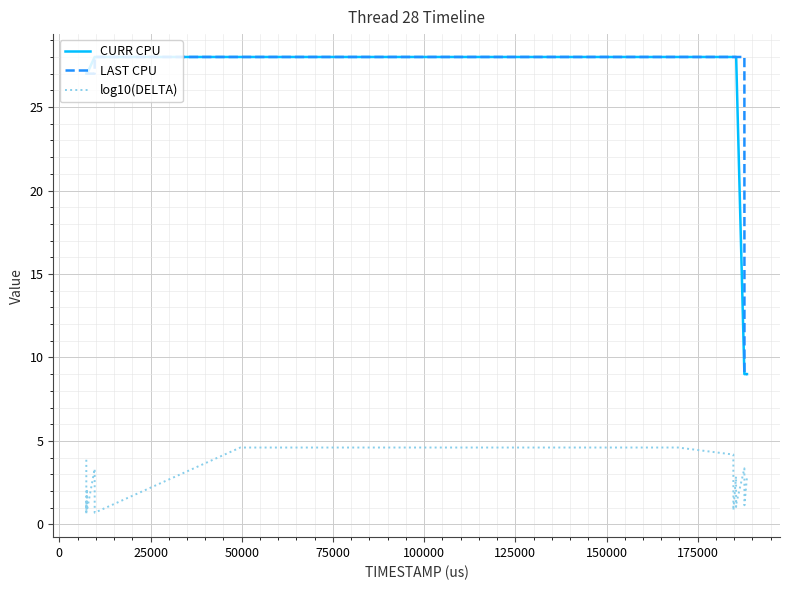

What is the minimum value for CURR CPU?

9.0